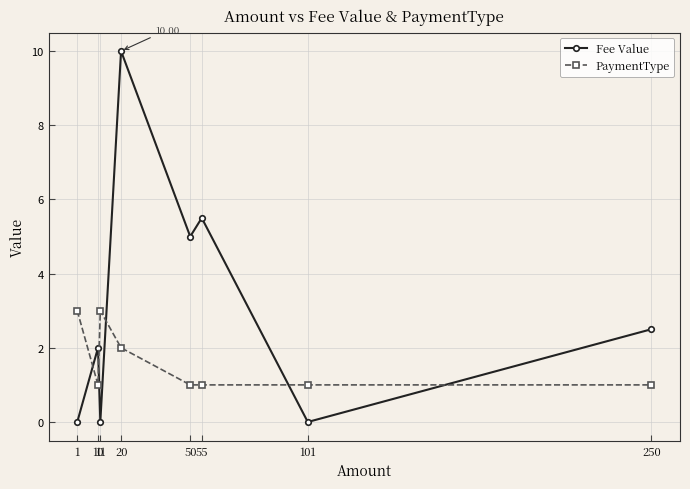

True or false: PaymentType and Fee Value intersect in this chart.

True